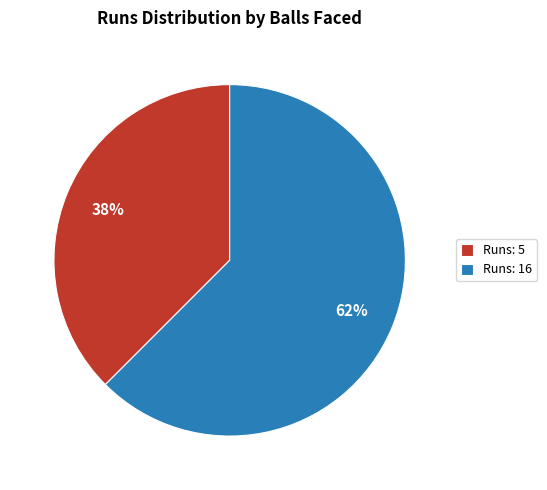

Is it true that Runs: 16 is 62% of the pie?

True